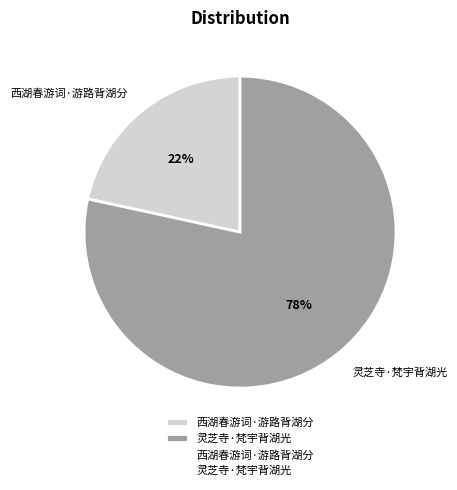

To the nearest percent, what portion does 灵芝寺·梵宇背湖光 represent?

78%